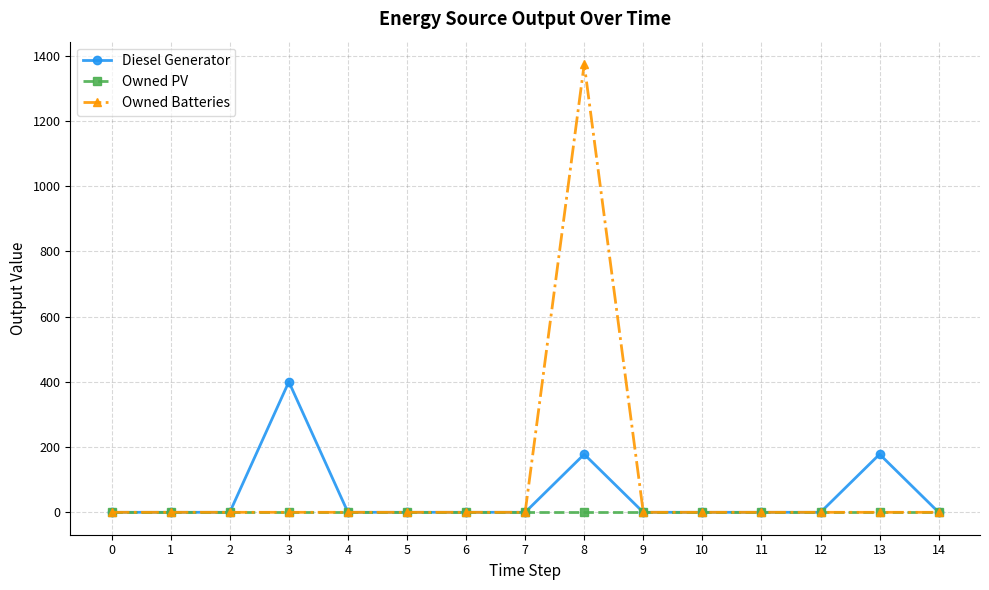

How many data points in Diesel Generator are above 0?

3